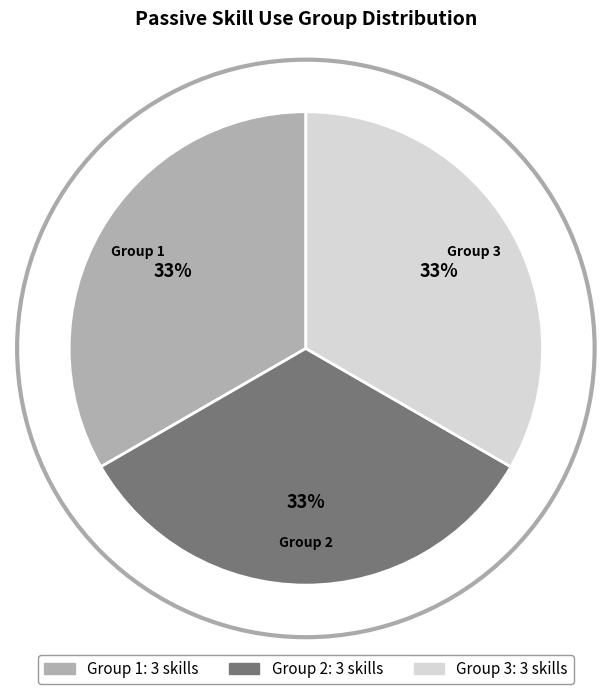

Does any single category account for the majority?

No